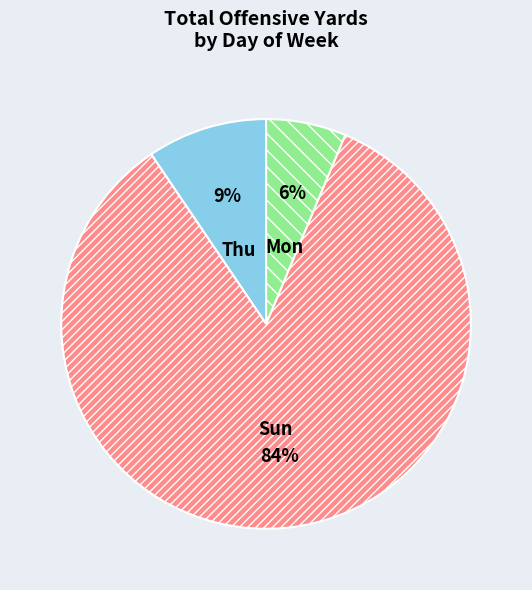

What percentage is the Mon slice, to the nearest percent?

6%